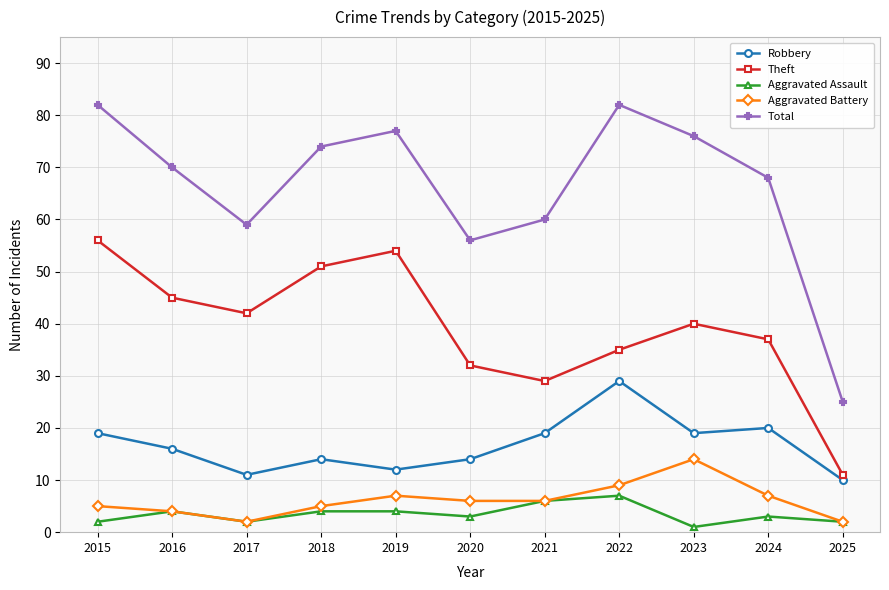

Is this an area chart (filled region under the line)?

No